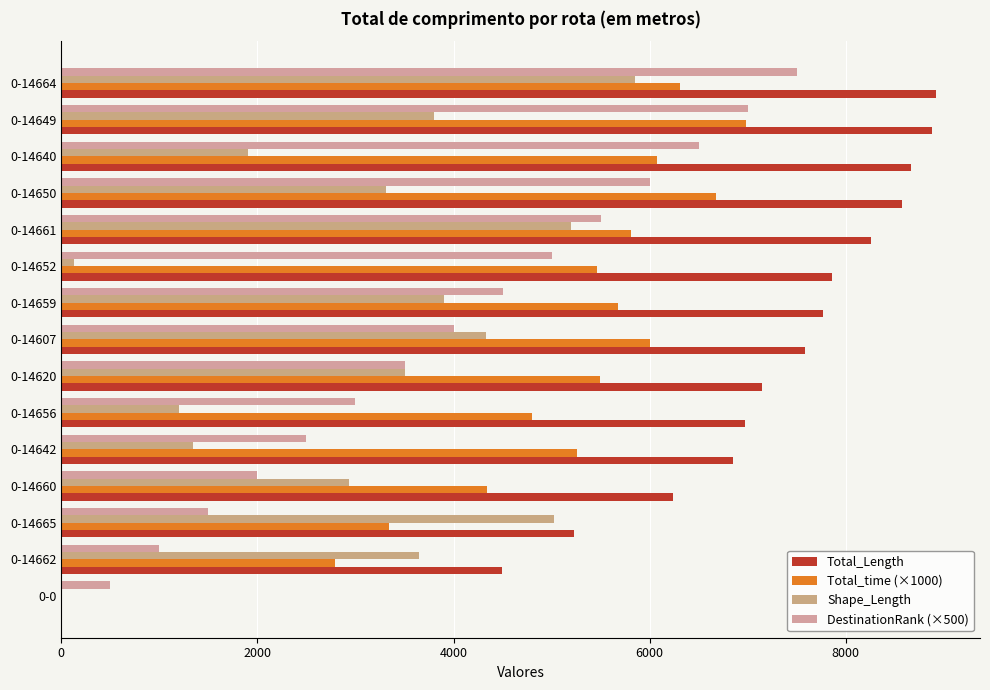

List the series in order of their peak value, lowest first.

Shape_Length, Total_time (×1000), DestinationRank (×500), Total_Length